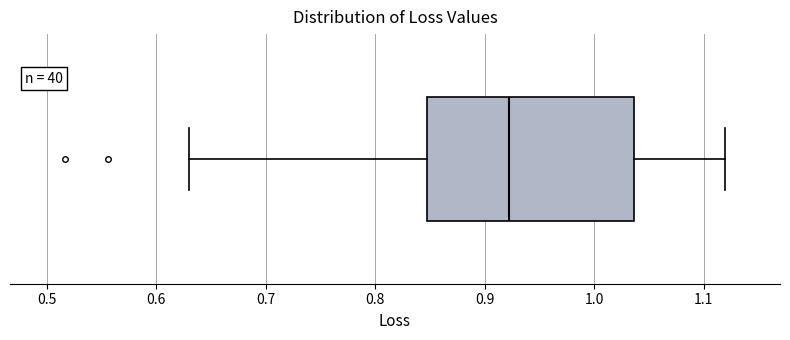

Read this box plot against the x-axis: the position of the median line, the range covered by the box, and the ends of both whiskers. The values are not printed on the chart, so give them approximately, as read against the axis.

median 0.92, box 0.85 to 1.04, whiskers 0.63 to 1.12